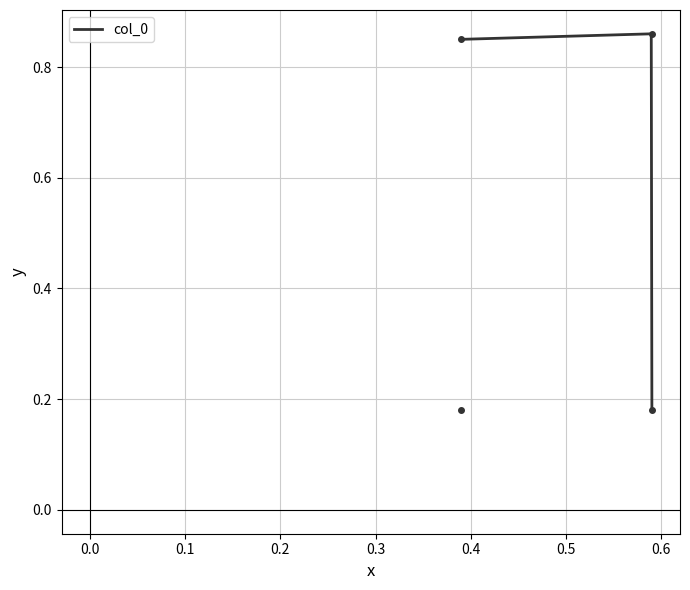

The chart shows a value of 0.1 at 0.59. True or false?

False